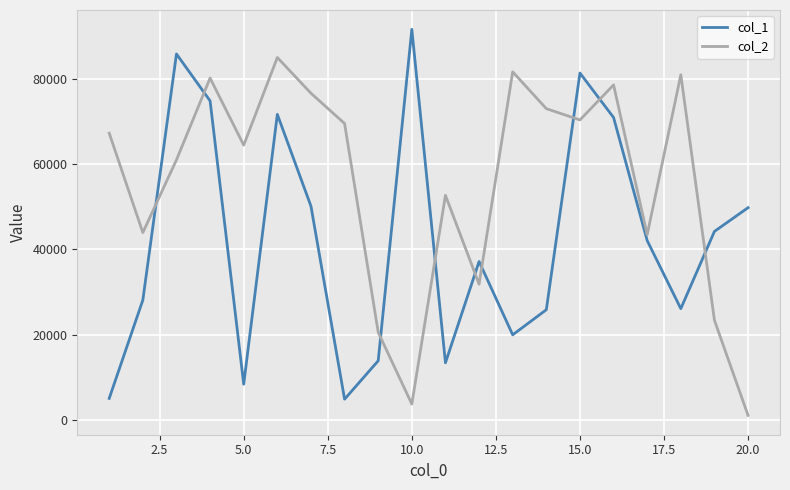

Which series has the largest total across all categories?

col_2